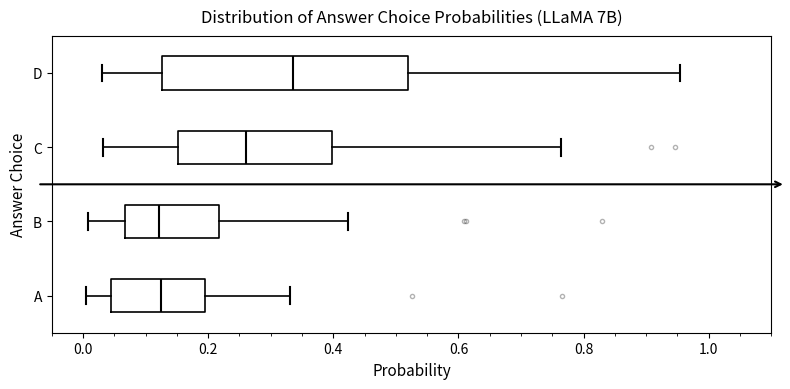

Reading bottom to top, transcribe this box plot: for each box, give where its median line is, the range the box spans, and where its two whiskers end, as read against the x-axis. The values are not printed on the chart, so give them approximately, as read against the axis.

A: median 0.12, box 0.04 to 0.20, whiskers 0.00 to 0.34
B: median 0.12, box 0.06 to 0.22, whiskers 0.00 to 0.42
C: median 0.26, box 0.16 to 0.40, whiskers 0.04 to 0.76
D: median 0.34, box 0.12 to 0.52, whiskers 0.02 to 0.96